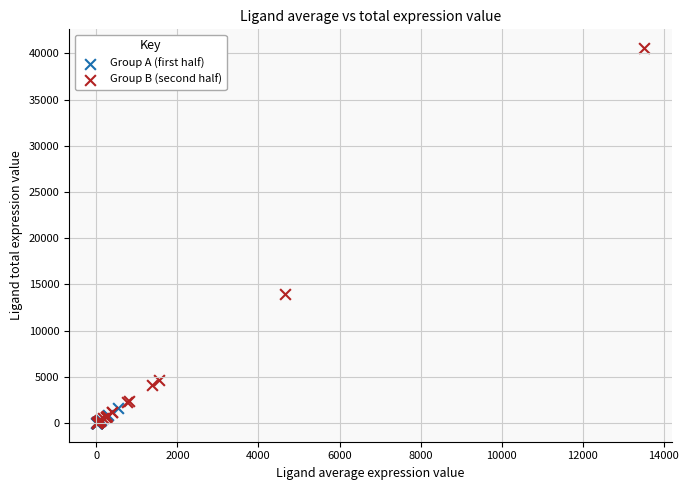

Which series reaches the maximum Y coordinate?

Group B (second half)